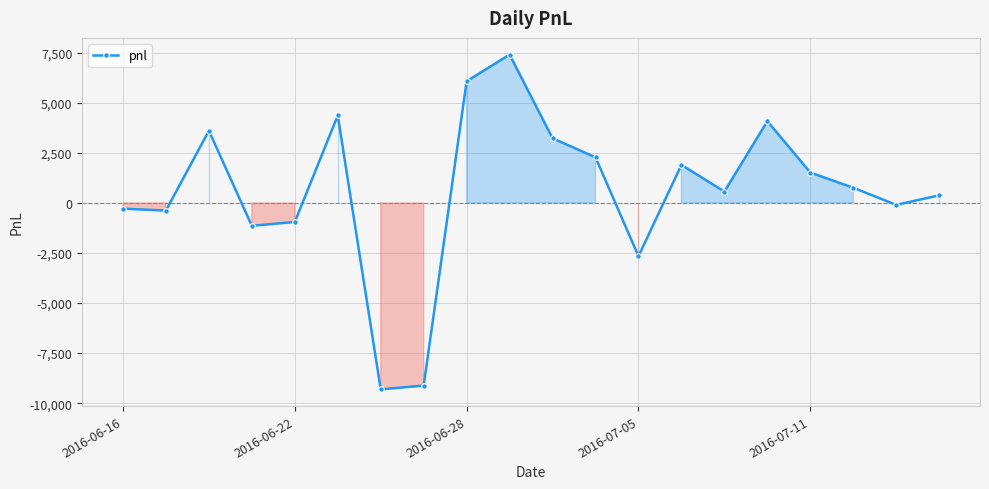

How many distinct data groups are displayed?

1